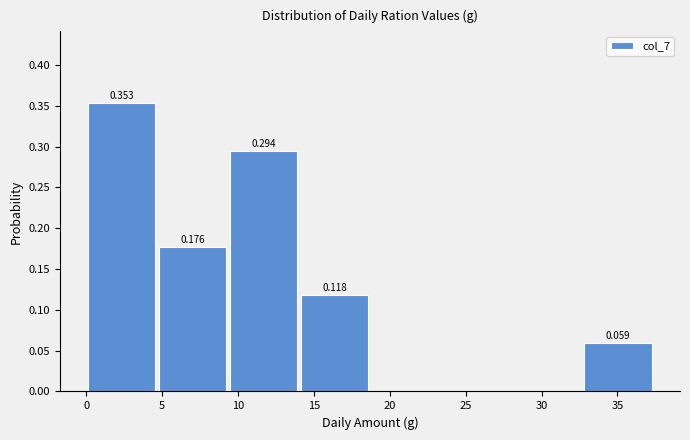

Which range on the x-axis has the tallest bar?

0.0 to 5.0